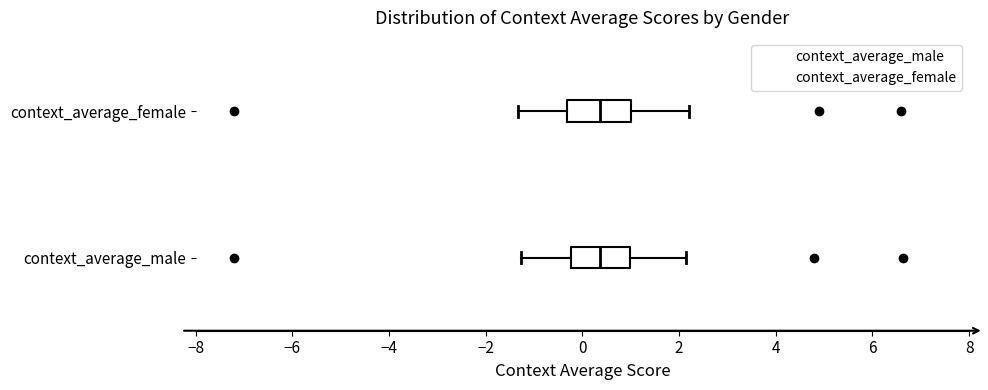

Reading bottom to top, read every box against the x-axis: the position of its median line, the range the box covers, and the ends of its whiskers. The values are not printed on the chart, so give them approximately, as read against the axis.

context_average_male: median 0.4, box -0.2 to 1.0, whiskers -1.2 to 2.2
context_average_female: median 0.4, box -0.4 to 1.0, whiskers -1.4 to 2.2